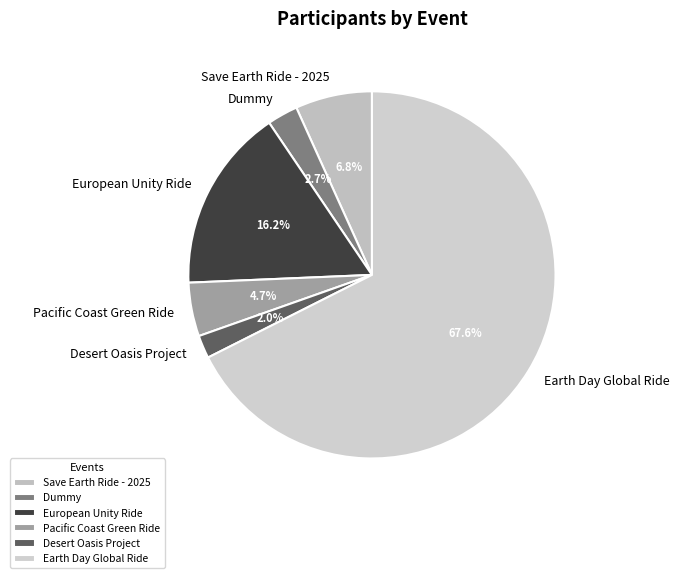

What is the smallest slice in the pie chart?

Desert Oasis Project